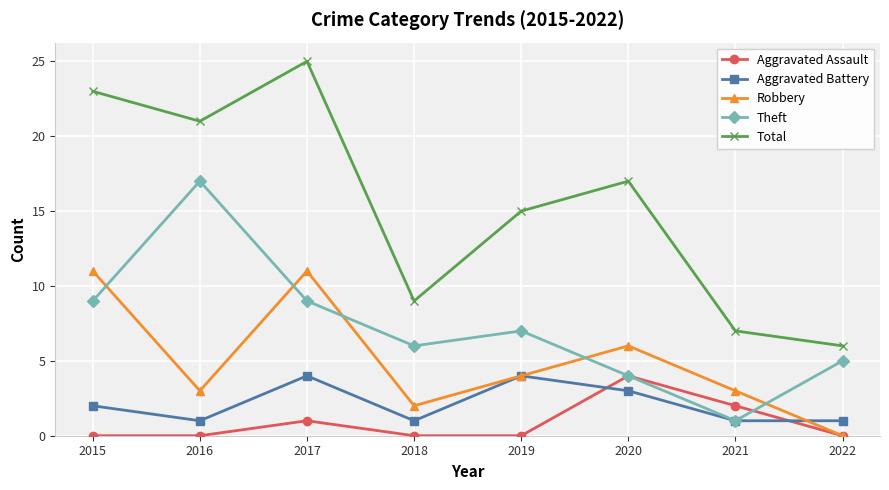

Reading left to right, transcribe all the data shown in this chart.

Aggravated Assault: 2015=0	2016=0	2017=1	2018=0	2019=0	2020=4	2021=2	2022=0
Aggravated Battery: 2015=2	2016=1	2017=4	2018=1	2019=4	2020=3	2021=1	2022=1
Robbery: 2015=11	2016=3	2017=11	2018=2	2019=4	2020=6	2021=3	2022=0
Theft: 2015=9	2016=17	2017=9	2018=6	2019=7	2020=4	2021=1	2022=5
Total: 2015=23	2016=21	2017=25	2018=9	2019=15	2020=17	2021=7	2022=6